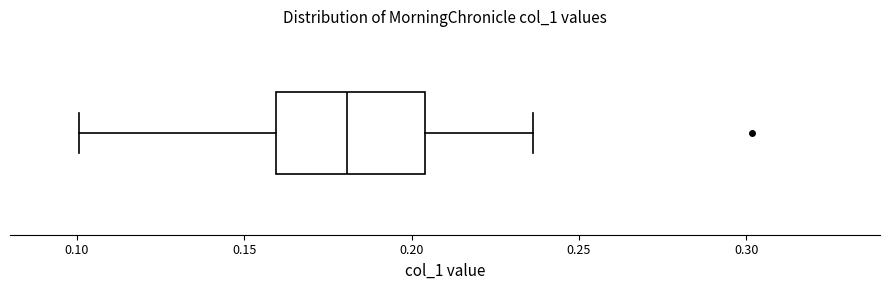

Transcribe this box plot: give where the median line is, the range the box spans, and where the two whiskers end, as read against the x-axis. The values are not printed on the chart, so give them approximately, as read against the axis.

median 0.180, box 0.160 to 0.205, whiskers 0.100 to 0.235